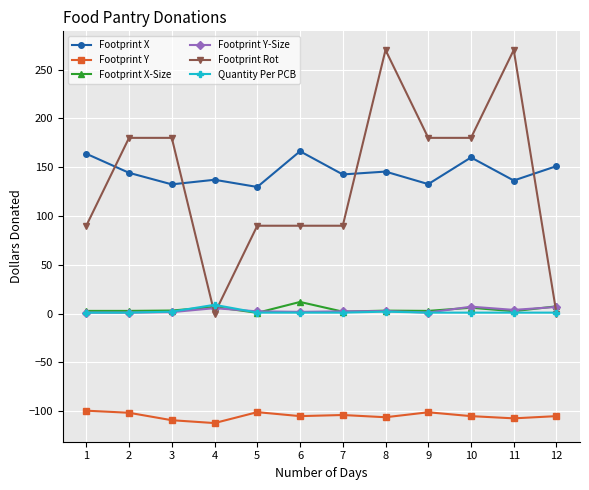

Count the number of categories in the chart.

12